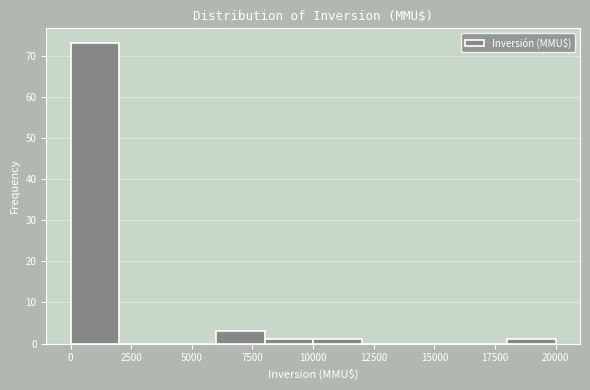

Reading left to right, transcribe this chart: for each bar, give the range it covers on the x-axis and its height. The values are not printed on the chart, so give them approximately, as read against the axis.

0 to 2000: 73
2000 to 4000: 0
4000 to 6000: 0
6000 to 8000: 3
8000 to 10000: 1
10000 to 12000: 1
12000 to 14000: 0
14000 to 16000: 0
16000 to 18000: 0
18000 to 20000: 1